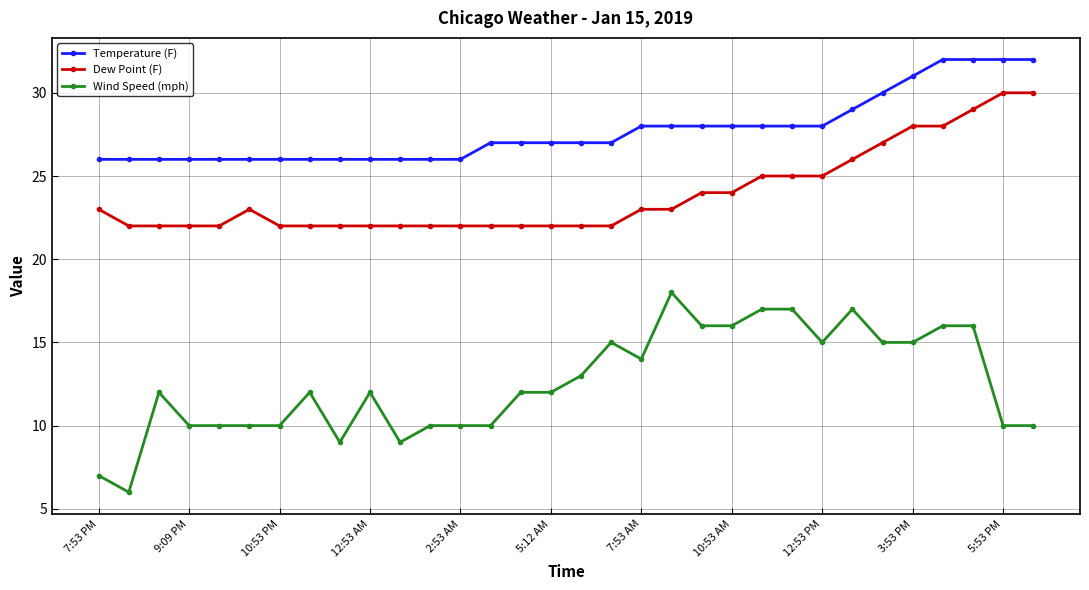

Which series has the largest total across all categories?

Temperature (F)